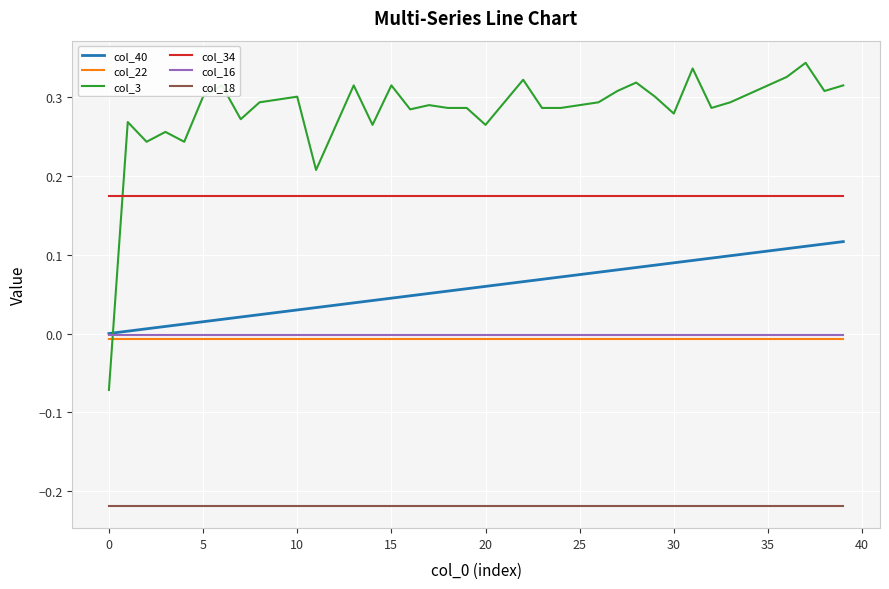

How many lines are shown in the chart?

6